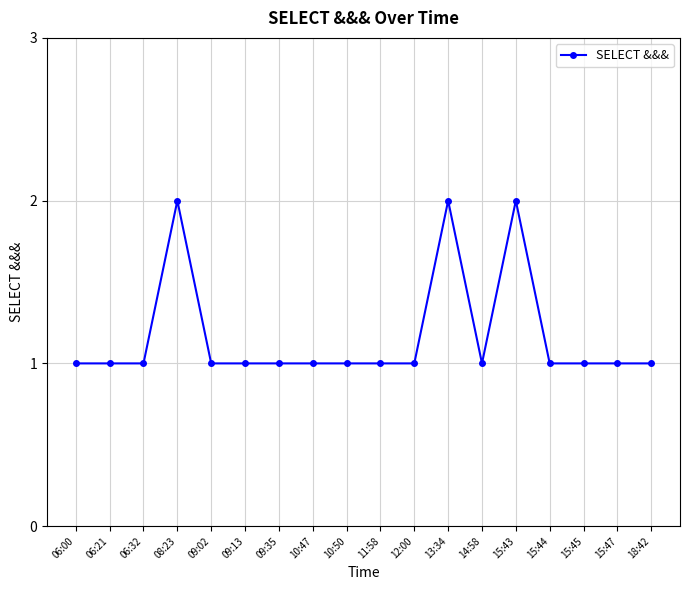

What is the sum of the values at 18:42 and 14:58?

2